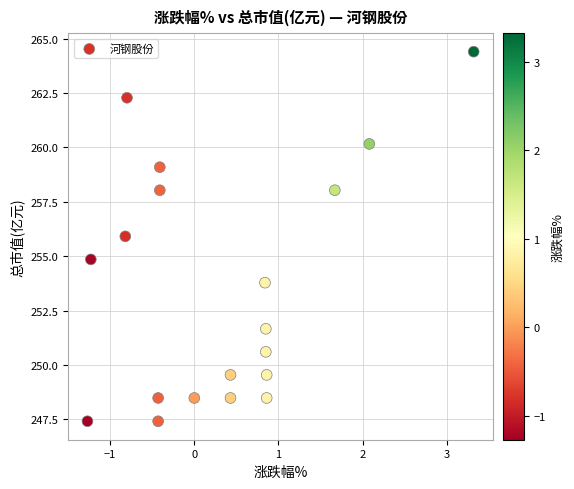

How many points are shown in the scatter plot?

19